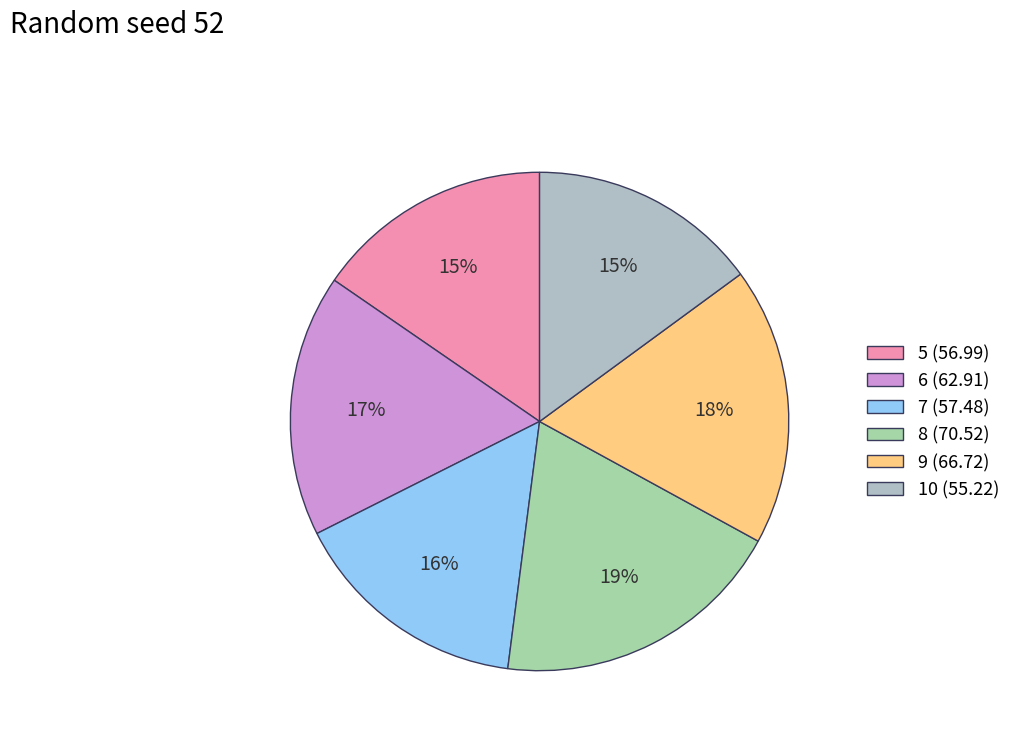

What is the ratio of the value at 5 to the value at 6?

0.9